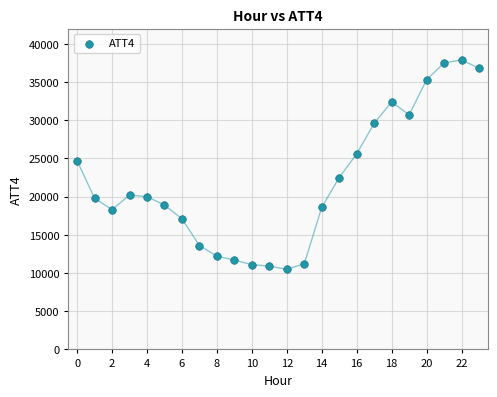

What is the range of Y values (max minus min)?

27400